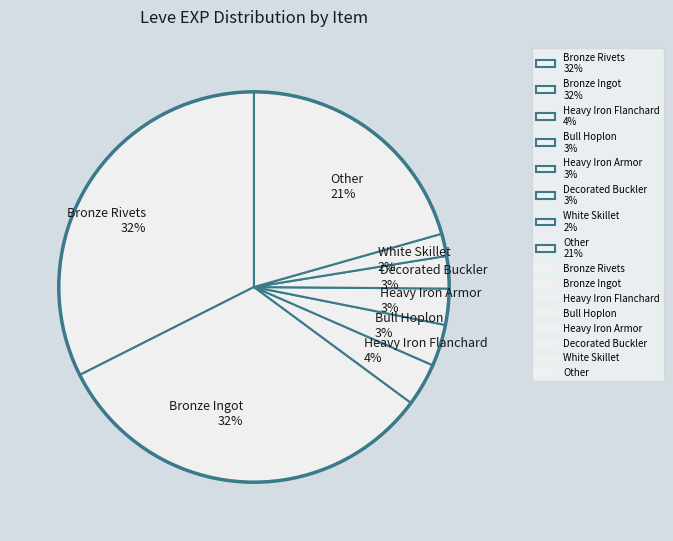

True or false: Heavy Iron Flanchard 4% accounts for 4% of the total.

True